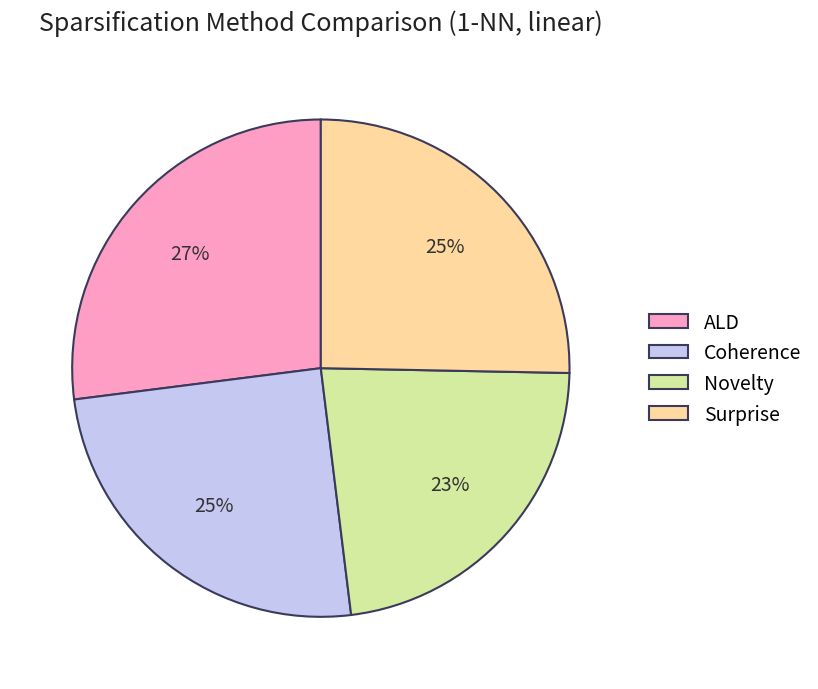

The Coherence slice represents 10% of the pie. True or false?

False